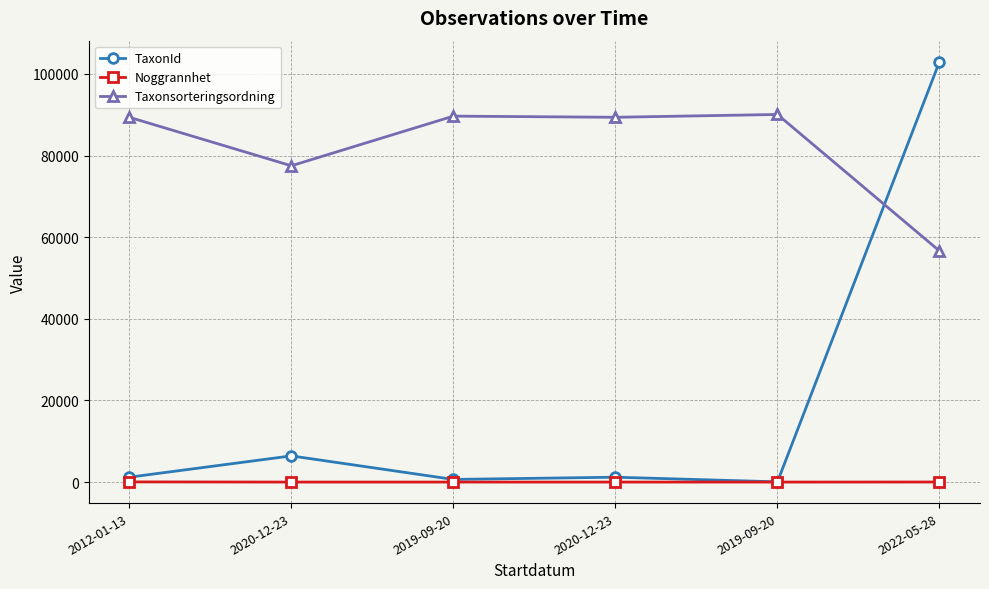

How many series are shown in this chart?

3